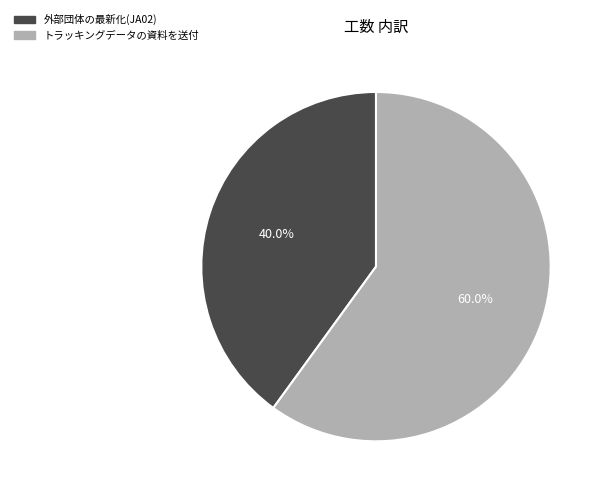

How many slices are in this pie chart?

2